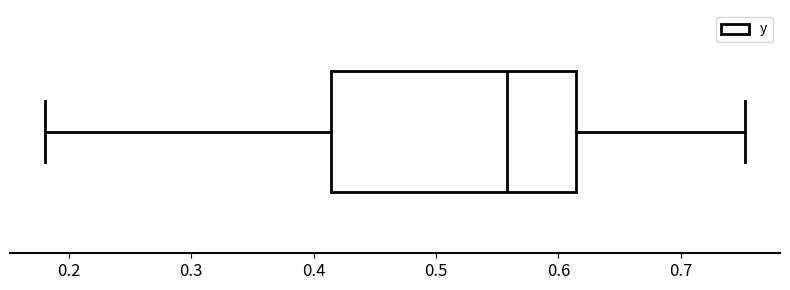

Where is the right edge of the box on the x-axis? The values are not printed on the chart, so give them approximately, as read against the axis.

0.61